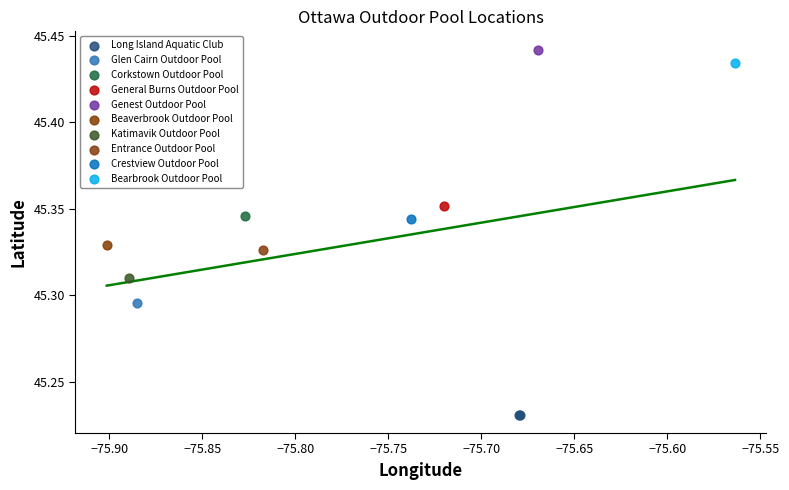

What are all the series names shown in the legend?

Long Island Aquatic Club, Glen Cairn Outdoor Pool, Corkstown Outdoor Pool, General Burns Outdoor Pool, Genest Outdoor Pool, Beaverbrook Outdoor Pool, Katimavik Outdoor Pool, Entrance Outdoor Pool, Crestview Outdoor Pool, Bearbrook Outdoor Pool